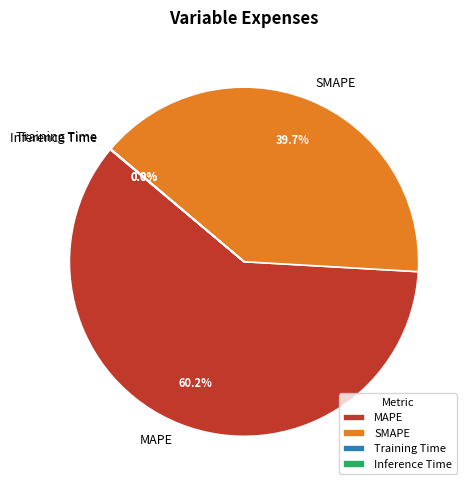

Which slice represents more than half of the pie?

MAPE